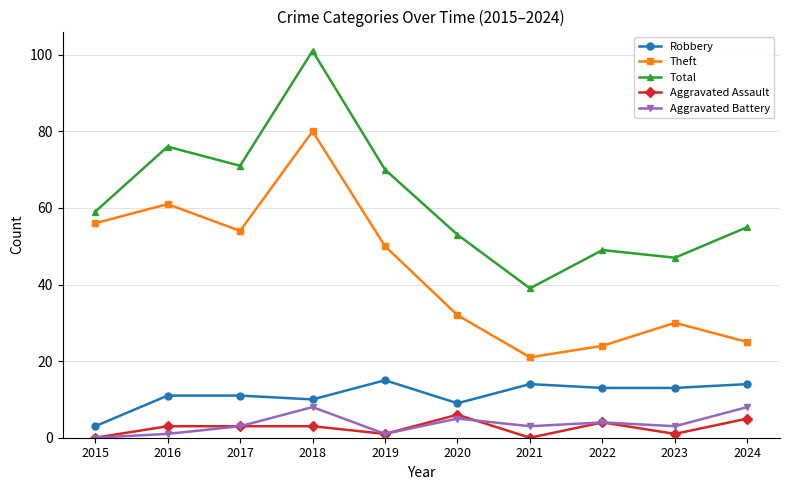

What is the approximate value of Robbery at 2015?

3